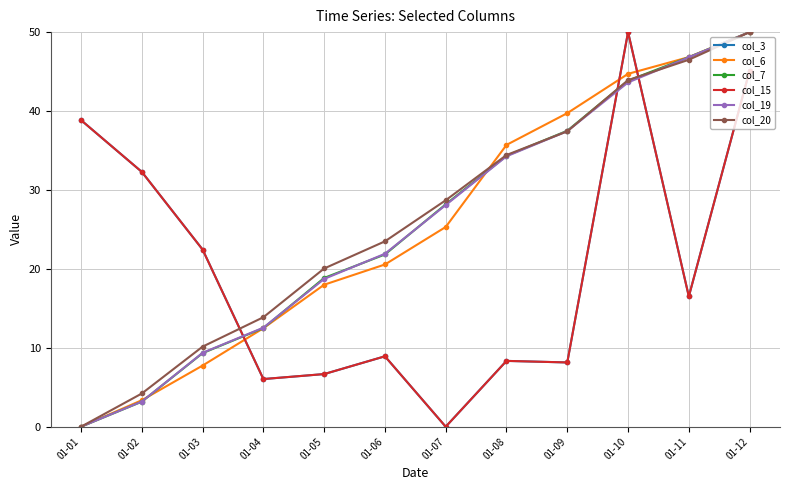

Reading left to right, list all the values displayed in this chart.

col_3: 01-01=38.8	01-02=32.3	01-03=22.4	01-04=6.0	01-05=6.7	01-06=8.9	01-07=0.0	01-08=8.3	01-09=8.1	01-10=50.0	01-11=16.5	01-12=45.1
col_6: 01-01=0.0	01-02=3.4	01-03=7.7	01-04=12.5	01-05=18.0	01-06=20.6	01-07=25.3	01-08=35.7	01-09=39.7	01-10=44.7	01-11=46.8	01-12=50.0
col_7: 01-01=0.0	01-02=3.2	01-03=9.3	01-04=12.5	01-05=18.8	01-06=21.8	01-07=28.2	01-08=34.3	01-09=37.5	01-10=43.8	01-11=46.8	01-12=50.0
col_15: 01-01=38.8	01-02=32.3	01-03=22.4	01-04=6.0	01-05=6.7	01-06=8.9	01-07=0.0	01-08=8.3	01-09=8.1	01-10=50.0	01-11=16.5	01-12=45.1
col_19: 01-01=0.0	01-02=3.2	01-03=9.4	01-04=12.5	01-05=18.7	01-06=21.9	01-07=28.1	01-08=34.3	01-09=37.5	01-10=43.6	01-11=46.8	01-12=50.0
col_20: 01-01=0.0	01-02=4.2	01-03=10.1	01-04=13.9	01-05=20.0	01-06=23.5	01-07=28.7	01-08=34.4	01-09=37.4	01-10=43.9	01-11=46.5	01-12=50.0